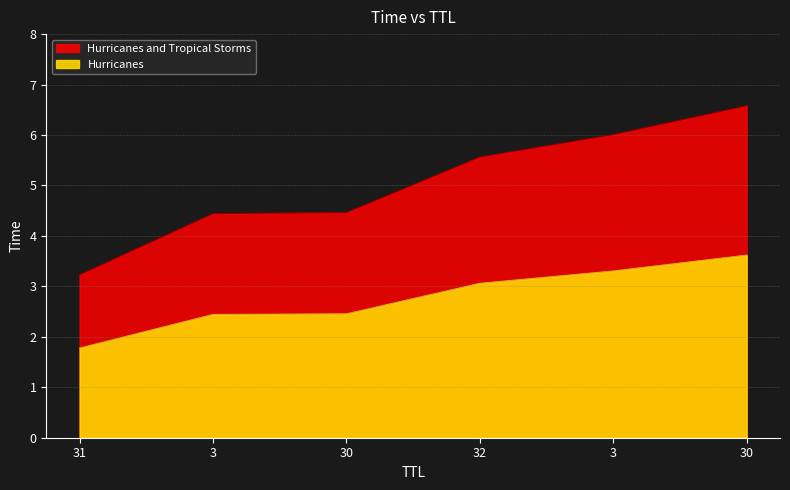

What is the average value of the Hurricanes and Tropical Storms series?

5.0